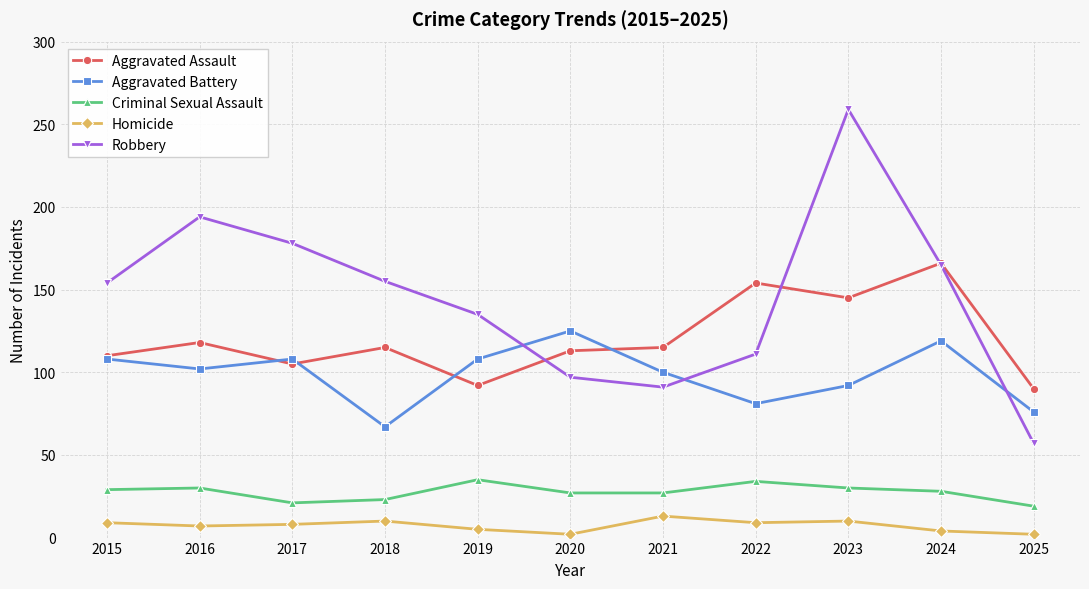

Which series has the largest range (max minus min)?

Robbery